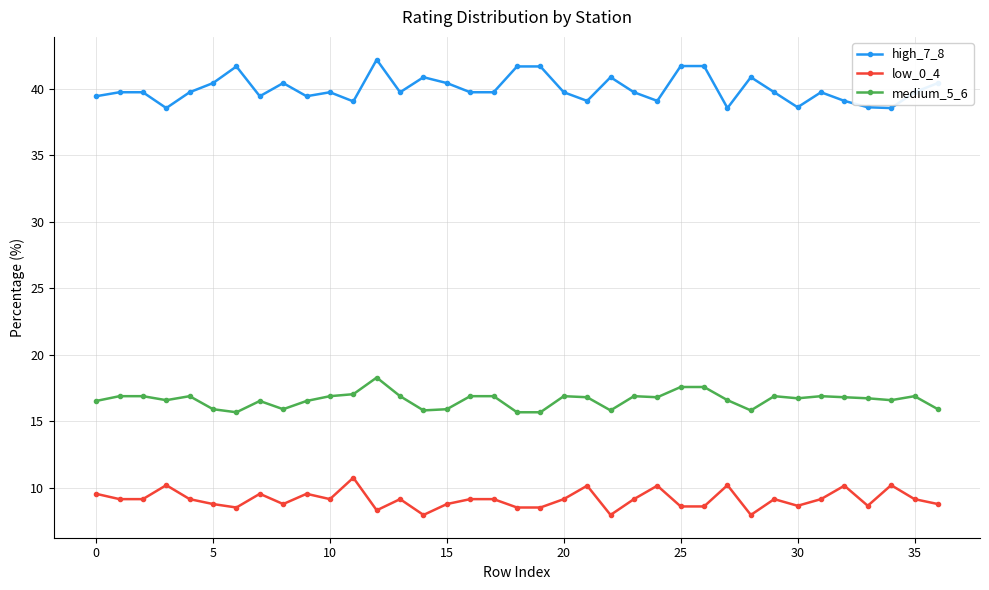

What is the smallest value displayed?

8.0